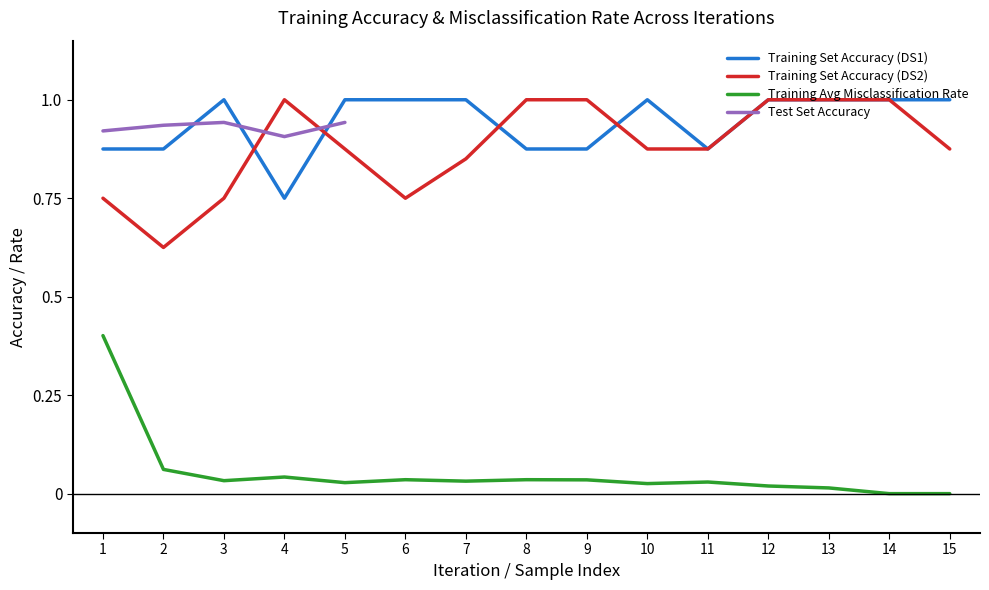

What is the spread (max minus min) of values at 11?

0.8